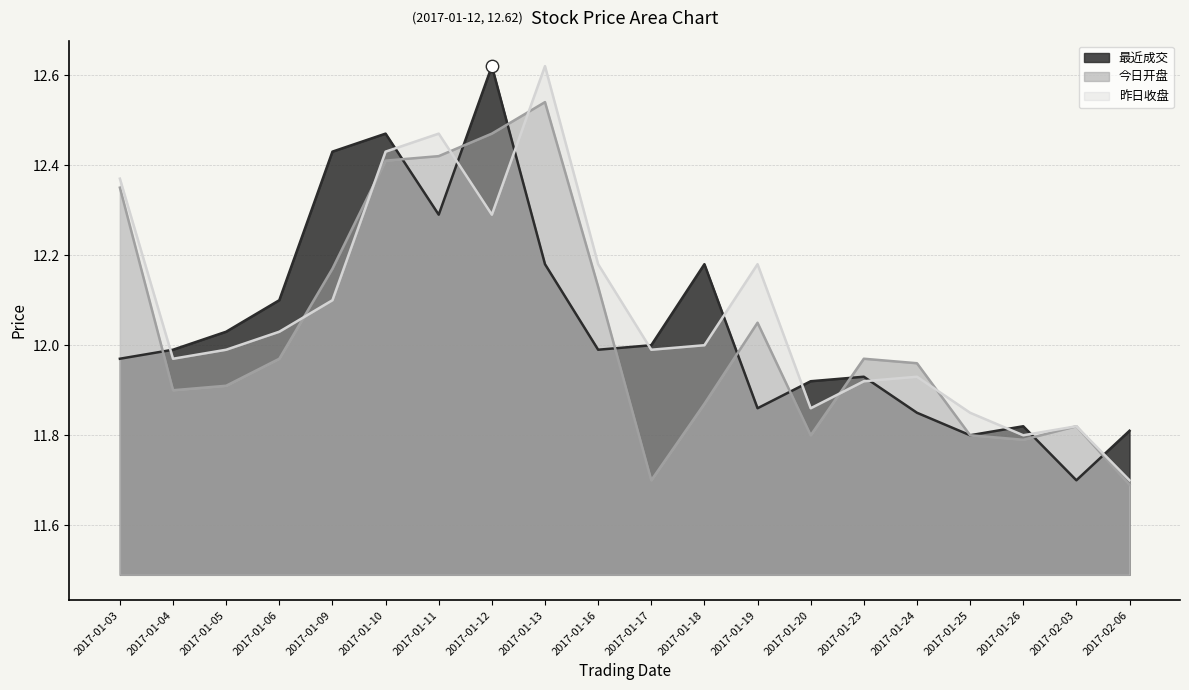

At how many categories does at least one series exceed 12?

11